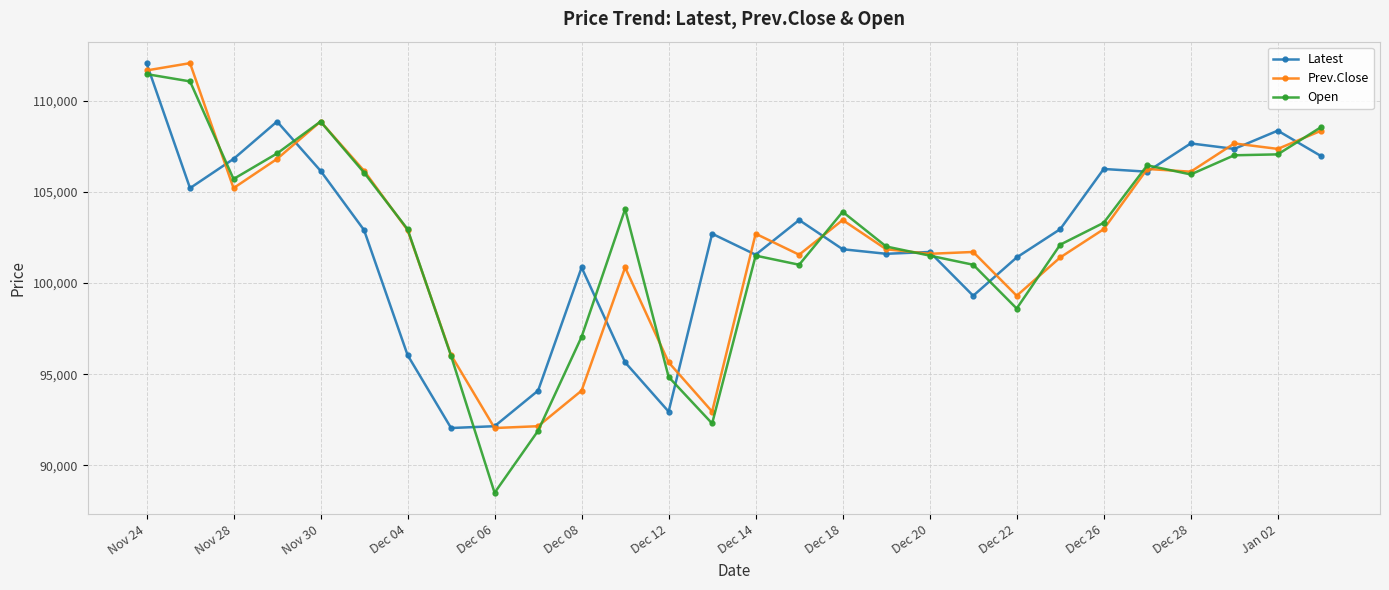

What is the sum of all Latest values?

2864900